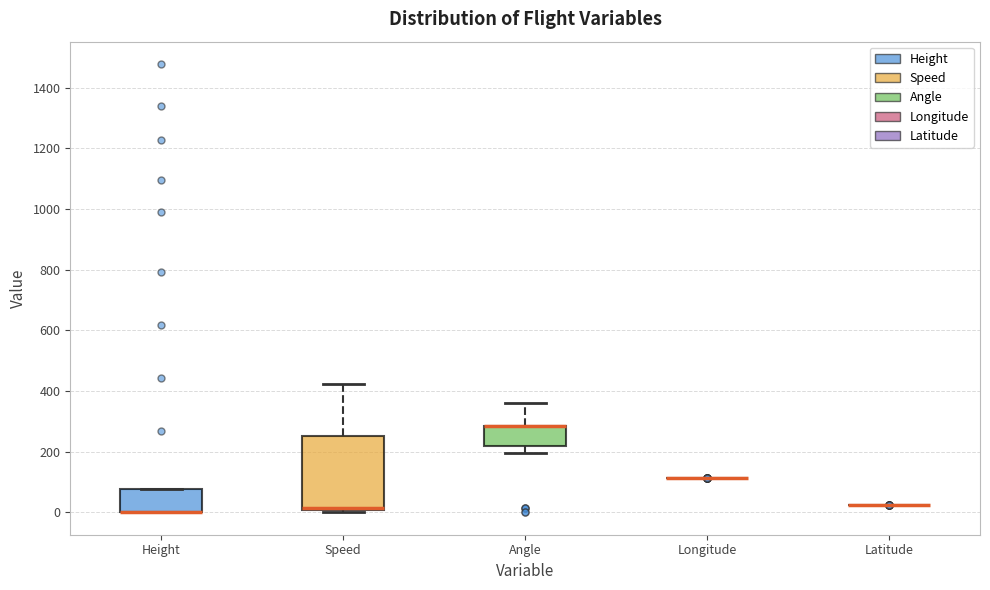

Where is the upper edge of the box for Speed on the y-axis? The values are not printed on the chart, so give them approximately, as read against the axis.

260